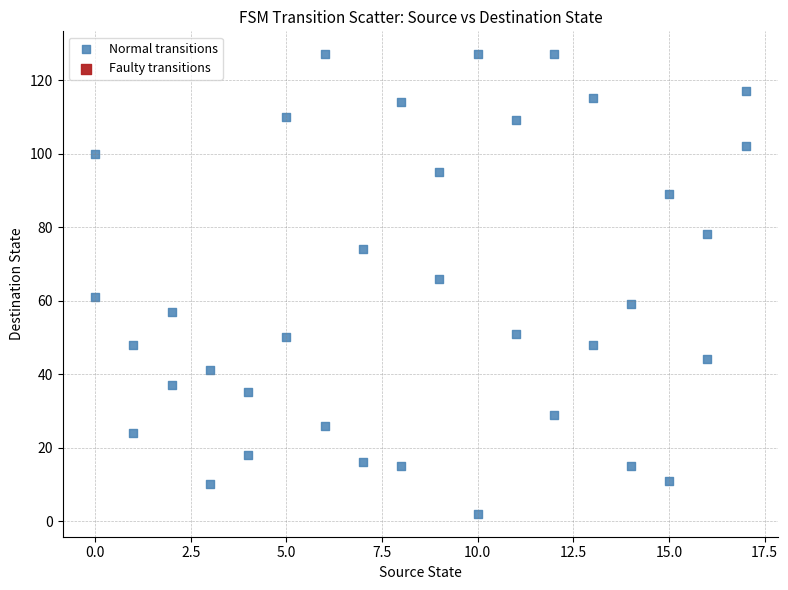

What is the range of X values (max minus min)?

17